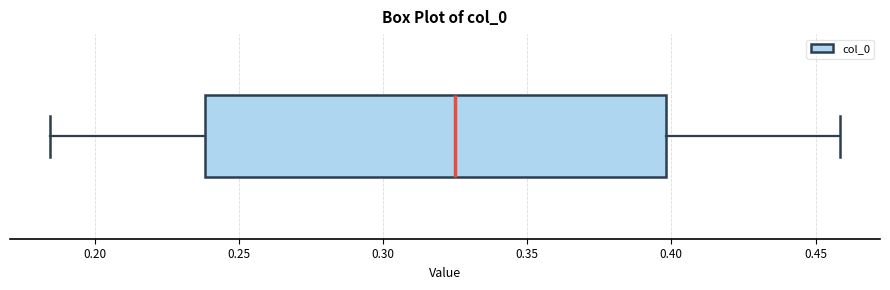

Transcribe this box plot: give where the median line is, the range the box spans, and where the two whiskers end, as read against the x-axis. The values are not printed on the chart, so give them approximately, as read against the axis.

median 0.325, box 0.240 to 0.400, whiskers 0.185 to 0.460